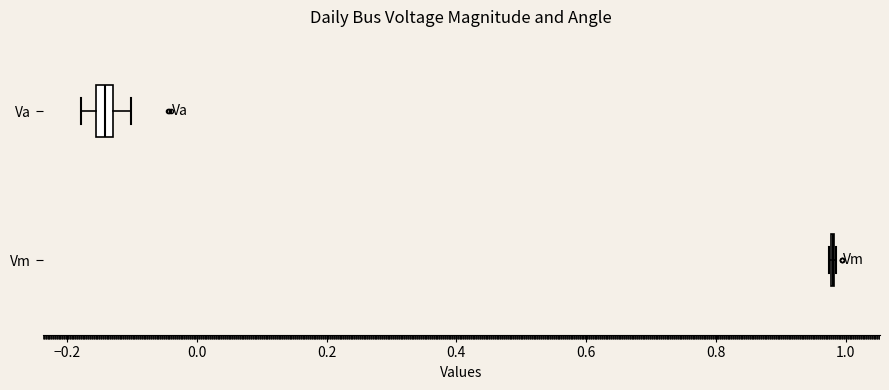

Where is the right edge of the box for Va on the x-axis? The values are not printed on the chart, so give them approximately, as read against the axis.

-0.12